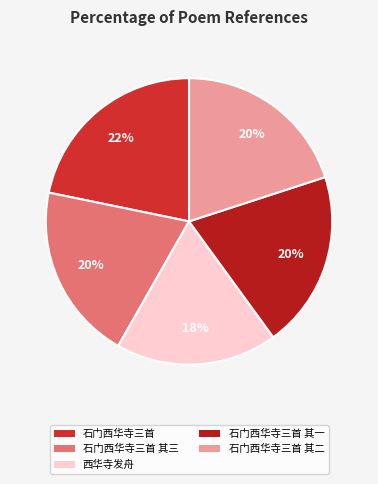

What is the ratio of the value at 西华寺发舟 to the value at 石门西华寺三首 其一?

0.9